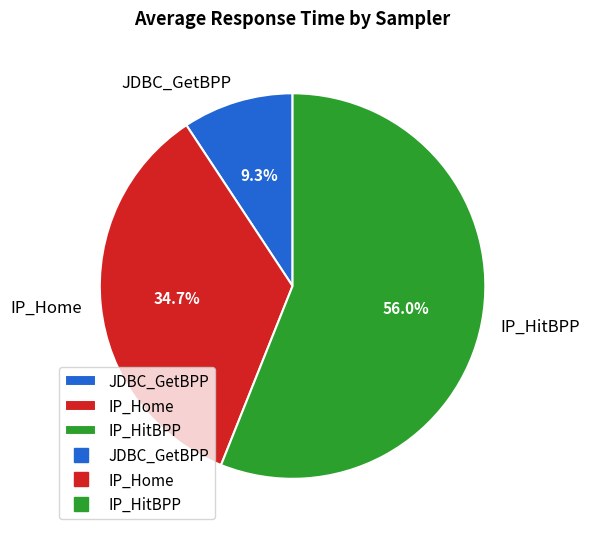

Which category has the biggest portion of the pie?

IP_HitBPP